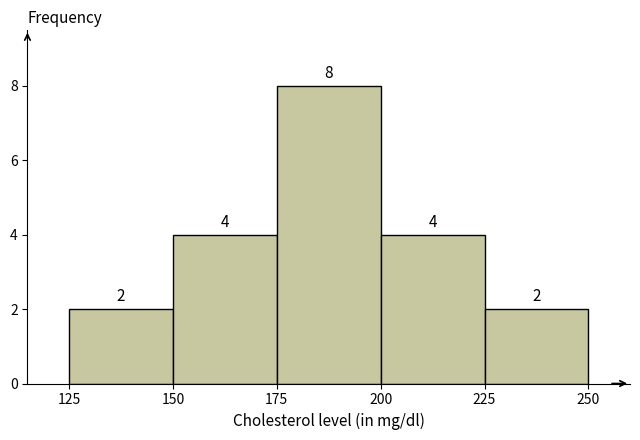

Over which range of the x-axis is the bar tallest?

175 to 200